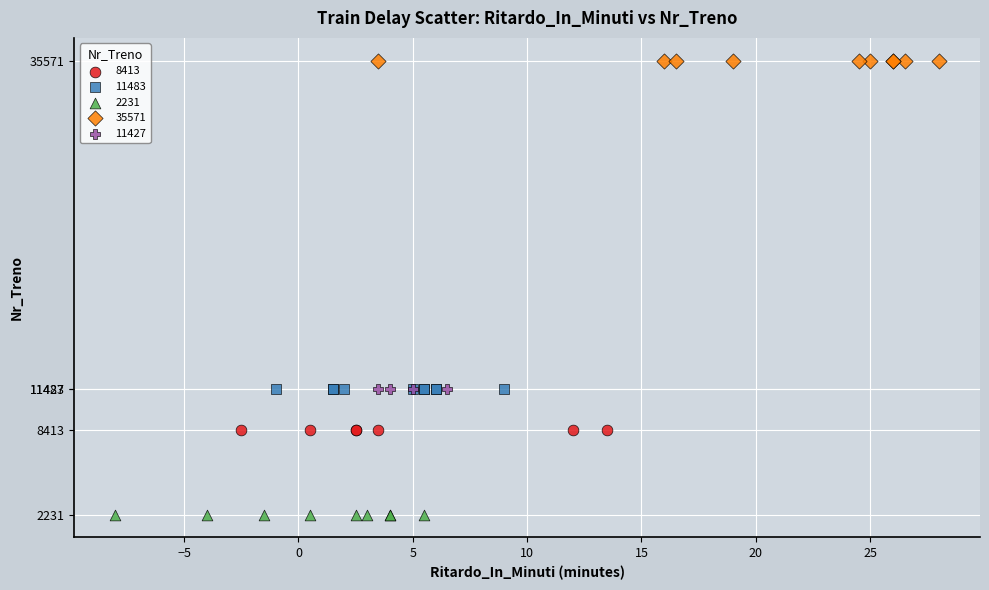

Which series reaches the maximum Y coordinate?

35571